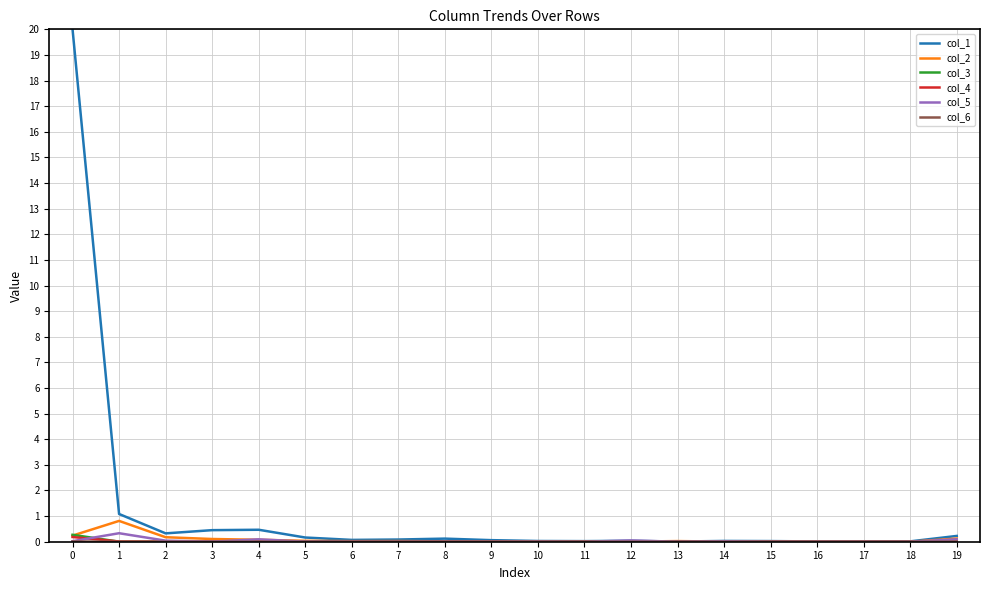

Which series has the largest range (max minus min)?

col_1